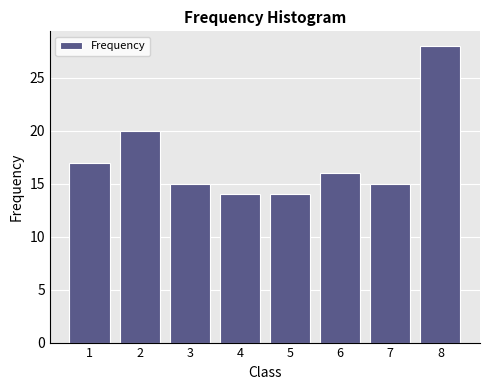

Reading right to left, what are all the values shown in this chart?

28	15	16	14	14	15	20	17